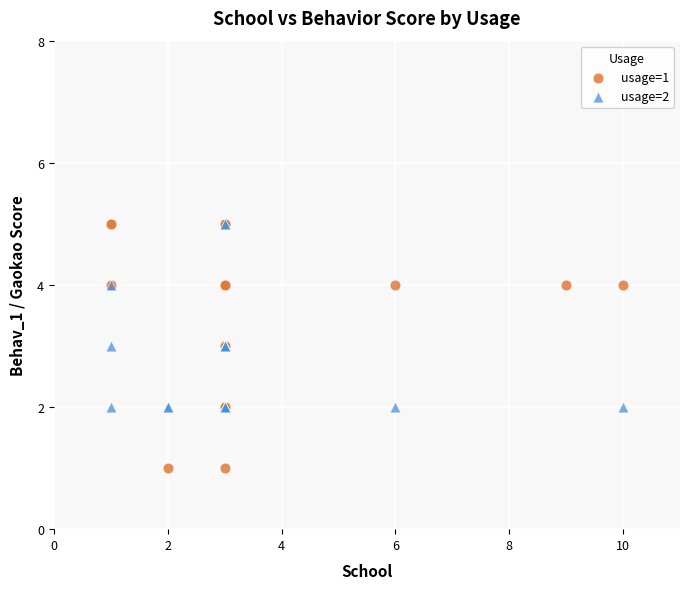

Which series has the widest spread of Y values?

usage=1